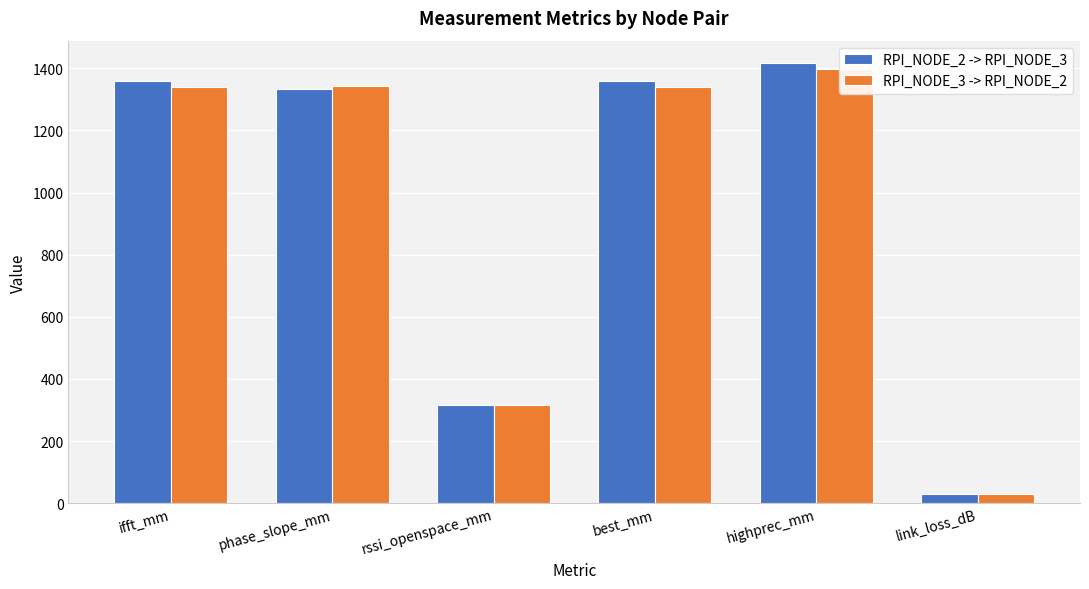

Reading left to right, extract all data points from this chart.

RPI_NODE_2 -> RPI_NODE_3: ifft_mm=1360	phase_slope_mm=1333	rssi_openspace_mm=316	best_mm=1360	highprec_mm=1418	link_loss_dB=30
RPI_NODE_3 -> RPI_NODE_2: ifft_mm=1340	phase_slope_mm=1342	rssi_openspace_mm=316	best_mm=1340	highprec_mm=1399	link_loss_dB=30